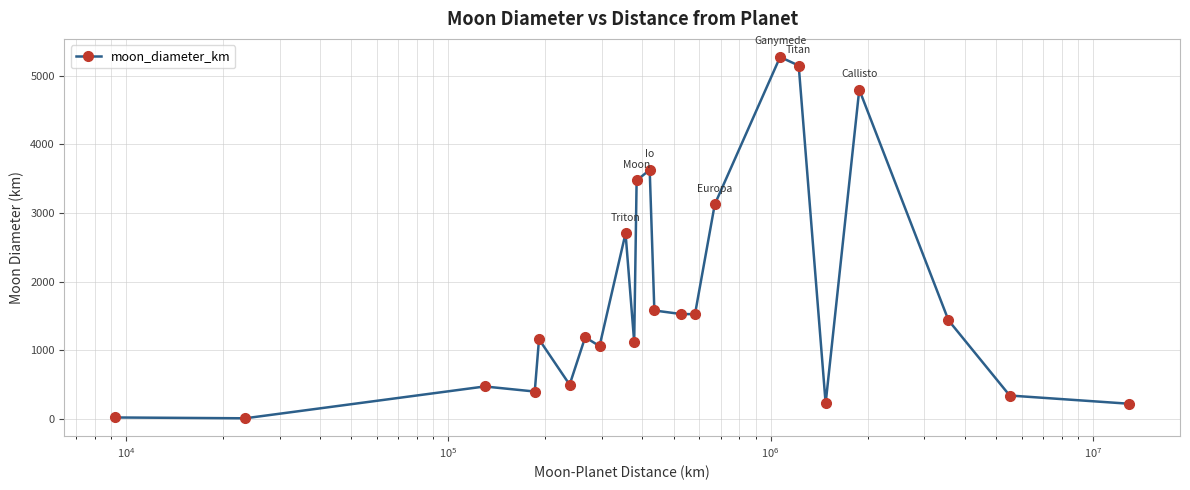

What is the difference between the maximum and minimum values?

5268